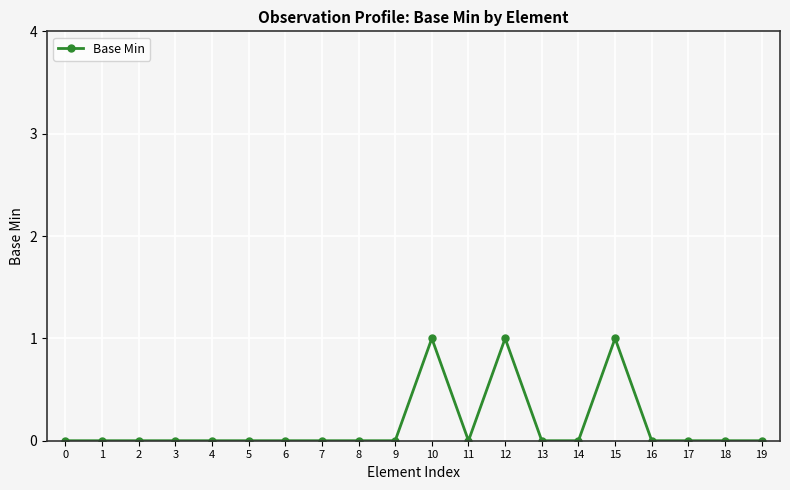

What is the change in value from 5 to 12?

+1